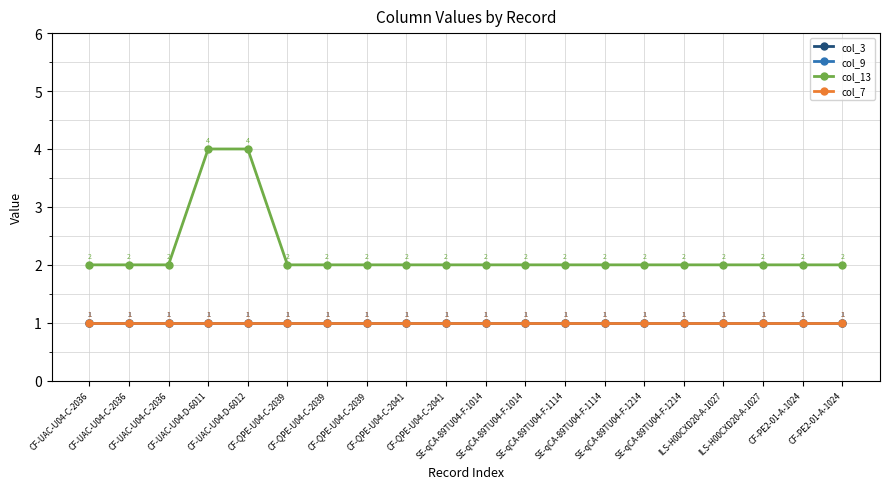

Reading right to left, what are all the values shown in this chart?

col_3: CF-PE2-01-A-1024=1	CF-PE2-01-A-1024=1	ILS-H00CXD20-A-1027=1	ILS-H00CXD20-A-1027=1	SE-qCA-89TU04-F-1214=1	SE-qCA-89TU04-F-1214=1	SE-qCA-89TU04-F-1114=1	SE-qCA-89TU04-F-1114=1	SE-qCA-89TU04-F-1014=1	SE-qCA-89TU04-F-1014=1	CF-QPE-U04-C-2041=1	CF-QPE-U04-C-2041=1	CF-QPE-U04-C-2039=1	CF-QPE-U04-C-2039=1	CF-QPE-U04-C-2039=1	CF-UAC-U04-D-6012=1	CF-UAC-U04-D-6011=1	CF-UAC-U04-C-2036=1	CF-UAC-U04-C-2036=1	CF-UAC-U04-C-2036=1
col_9: CF-PE2-01-A-1024=1	CF-PE2-01-A-1024=1	ILS-H00CXD20-A-1027=1	ILS-H00CXD20-A-1027=1	SE-qCA-89TU04-F-1214=1	SE-qCA-89TU04-F-1214=1	SE-qCA-89TU04-F-1114=1	SE-qCA-89TU04-F-1114=1	SE-qCA-89TU04-F-1014=1	SE-qCA-89TU04-F-1014=1	CF-QPE-U04-C-2041=1	CF-QPE-U04-C-2041=1	CF-QPE-U04-C-2039=1	CF-QPE-U04-C-2039=1	CF-QPE-U04-C-2039=1	CF-UAC-U04-D-6012=1	CF-UAC-U04-D-6011=1	CF-UAC-U04-C-2036=1	CF-UAC-U04-C-2036=1	CF-UAC-U04-C-2036=1
col_13: CF-PE2-01-A-1024=2	CF-PE2-01-A-1024=2	ILS-H00CXD20-A-1027=2	ILS-H00CXD20-A-1027=2	SE-qCA-89TU04-F-1214=2	SE-qCA-89TU04-F-1214=2	SE-qCA-89TU04-F-1114=2	SE-qCA-89TU04-F-1114=2	SE-qCA-89TU04-F-1014=2	SE-qCA-89TU04-F-1014=2	CF-QPE-U04-C-2041=2	CF-QPE-U04-C-2041=2	CF-QPE-U04-C-2039=2	CF-QPE-U04-C-2039=2	CF-QPE-U04-C-2039=2	CF-UAC-U04-D-6012=4	CF-UAC-U04-D-6011=4	CF-UAC-U04-C-2036=2	CF-UAC-U04-C-2036=2	CF-UAC-U04-C-2036=2
col_7: CF-PE2-01-A-1024=1	CF-PE2-01-A-1024=1	ILS-H00CXD20-A-1027=1	ILS-H00CXD20-A-1027=1	SE-qCA-89TU04-F-1214=1	SE-qCA-89TU04-F-1214=1	SE-qCA-89TU04-F-1114=1	SE-qCA-89TU04-F-1114=1	SE-qCA-89TU04-F-1014=1	SE-qCA-89TU04-F-1014=1	CF-QPE-U04-C-2041=1	CF-QPE-U04-C-2041=1	CF-QPE-U04-C-2039=1	CF-QPE-U04-C-2039=1	CF-QPE-U04-C-2039=1	CF-UAC-U04-D-6012=1	CF-UAC-U04-D-6011=1	CF-UAC-U04-C-2036=1	CF-UAC-U04-C-2036=1	CF-UAC-U04-C-2036=1